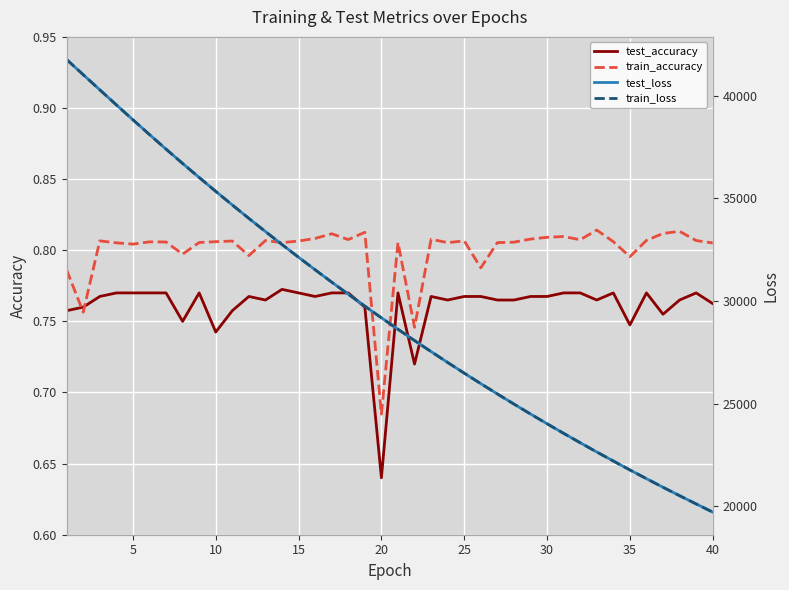

At which label does test_accuracy reach its minimum?

20